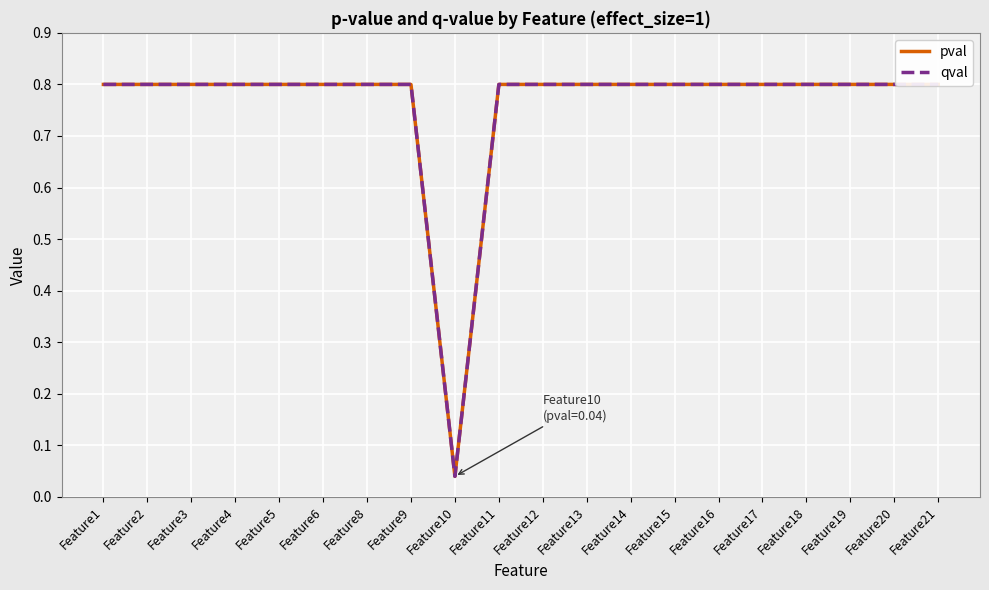

What is the difference between the qval values at Feature2 and Feature10?

0.8